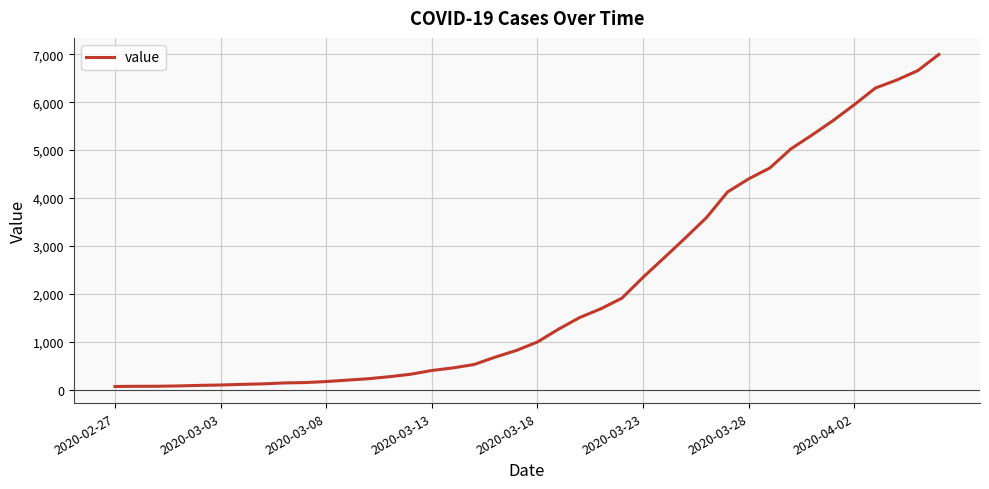

What is the maximum value shown in the chart?

6995